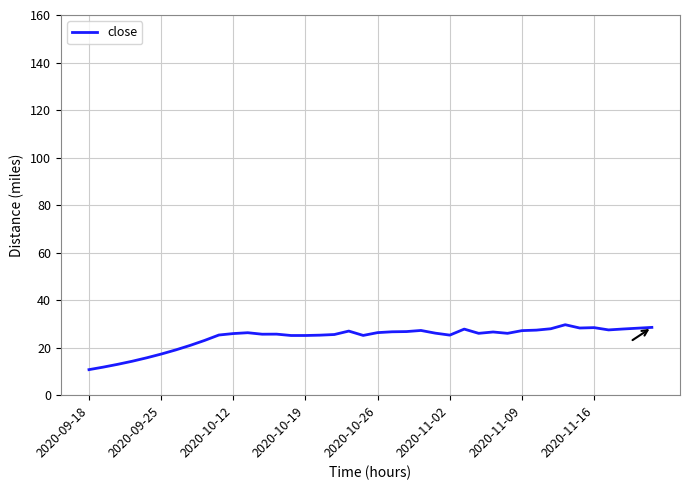

What is the smallest value displayed?

10.8